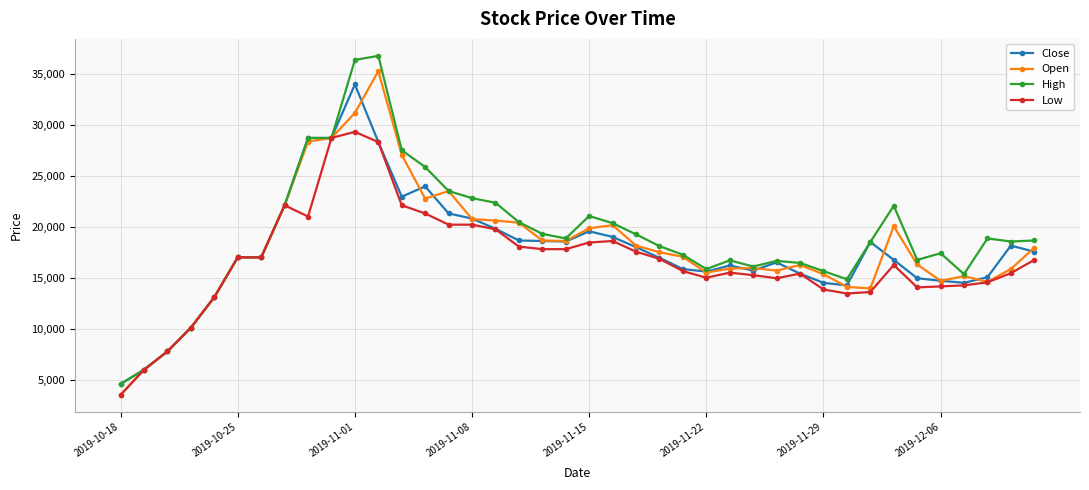

What is the value of the Close point at the 31st from the left?

14550